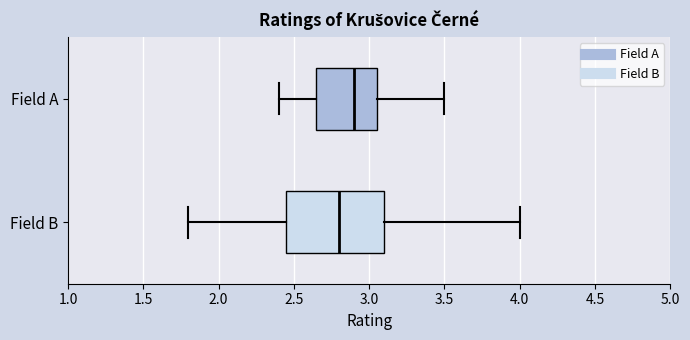

Which box is the widest, from its left edge to its right edge?

Field B